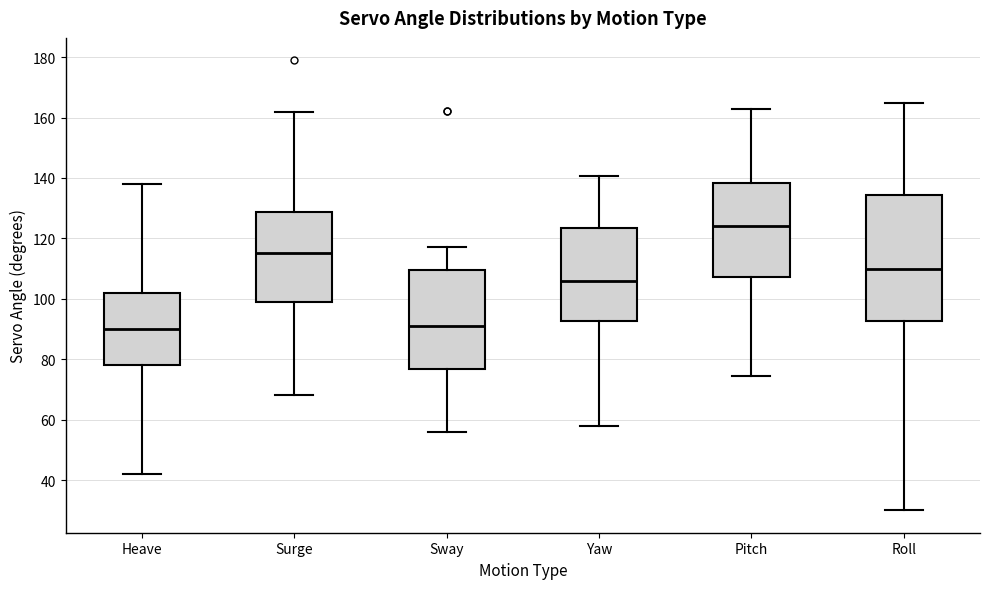

Where is the upper edge of the box for Roll on the y-axis? The values are not printed on the chart, so give them approximately, as read against the axis.

134